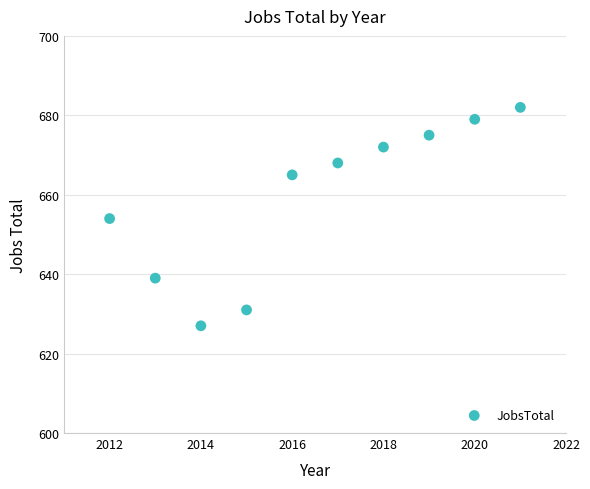

What is the range of Y values (max minus min)?

55